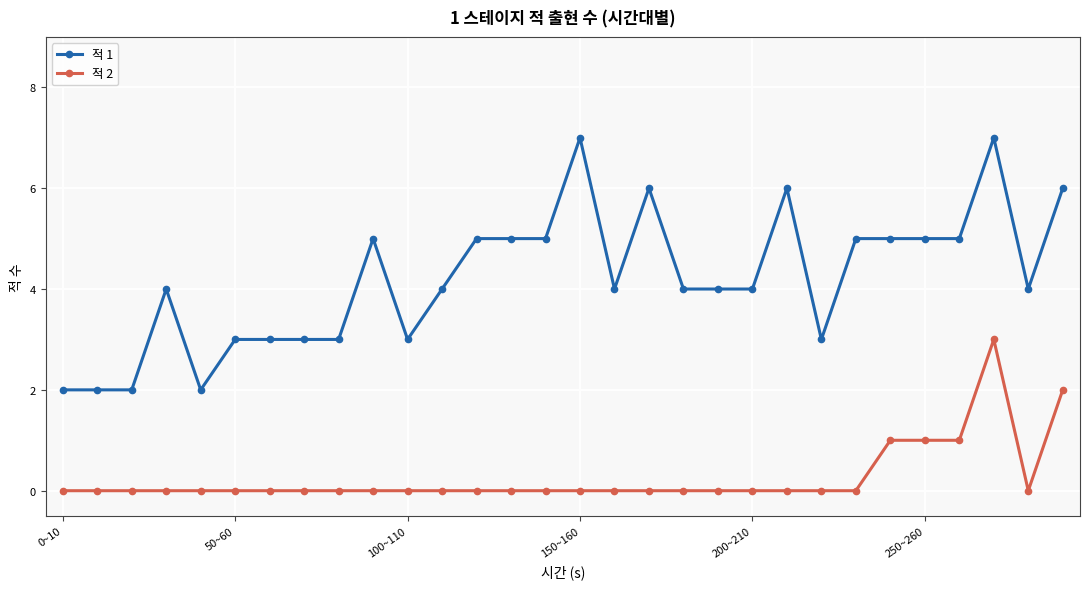

True or false: 적 1 has more than 0 interior local peaks.

True